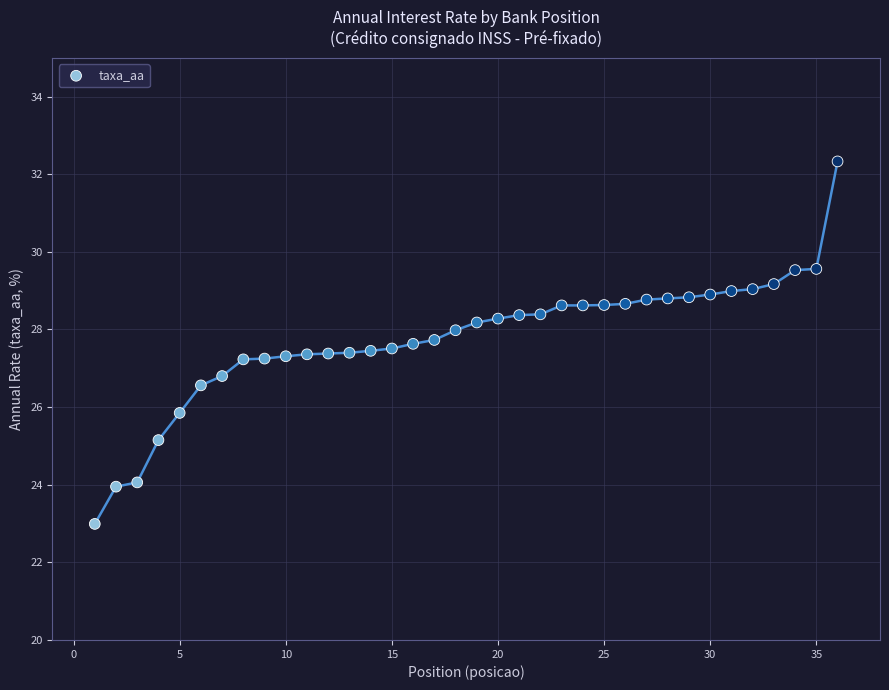

What is the range of X values (max minus min)?

35.0